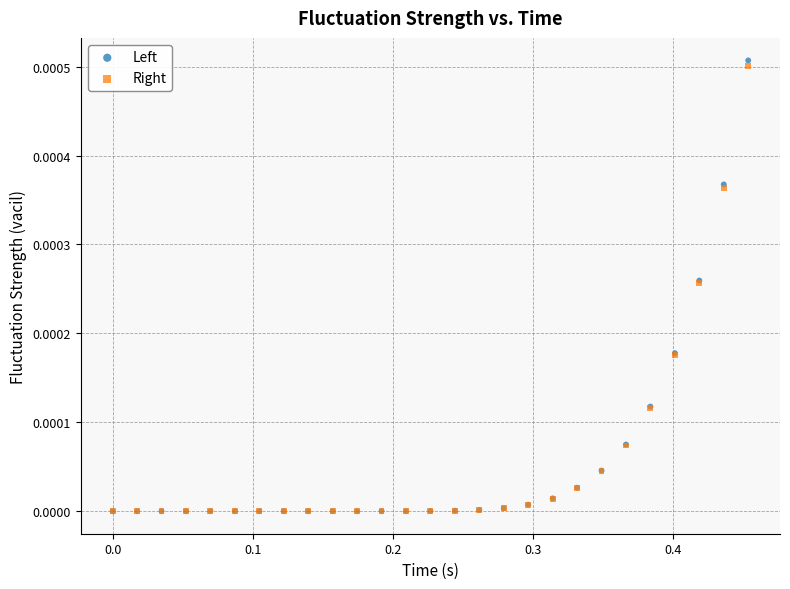

Which series has the largest Y range (max minus min)?

Left